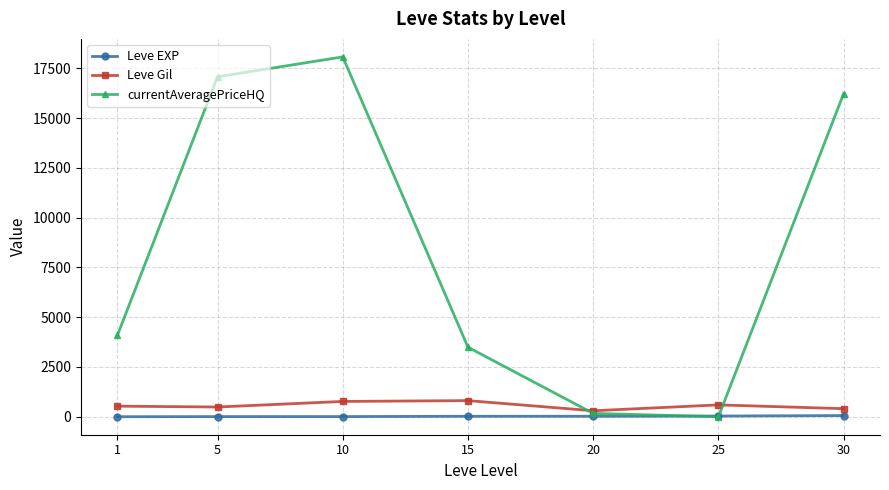

How many lines are shown in the chart?

3